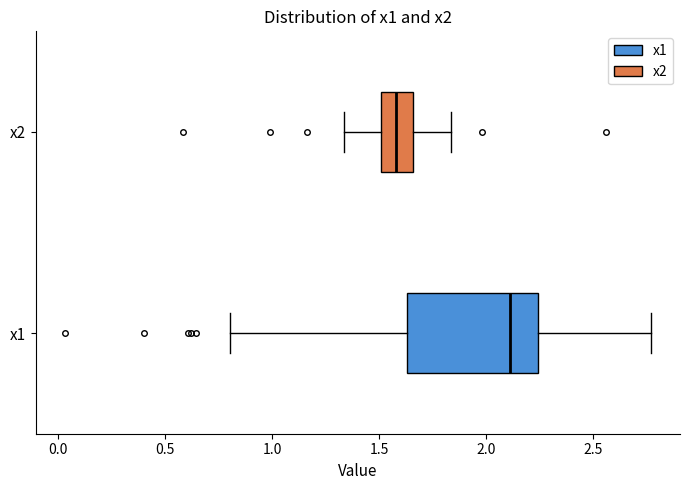

Which box's median line is the furthest to the left?

x2